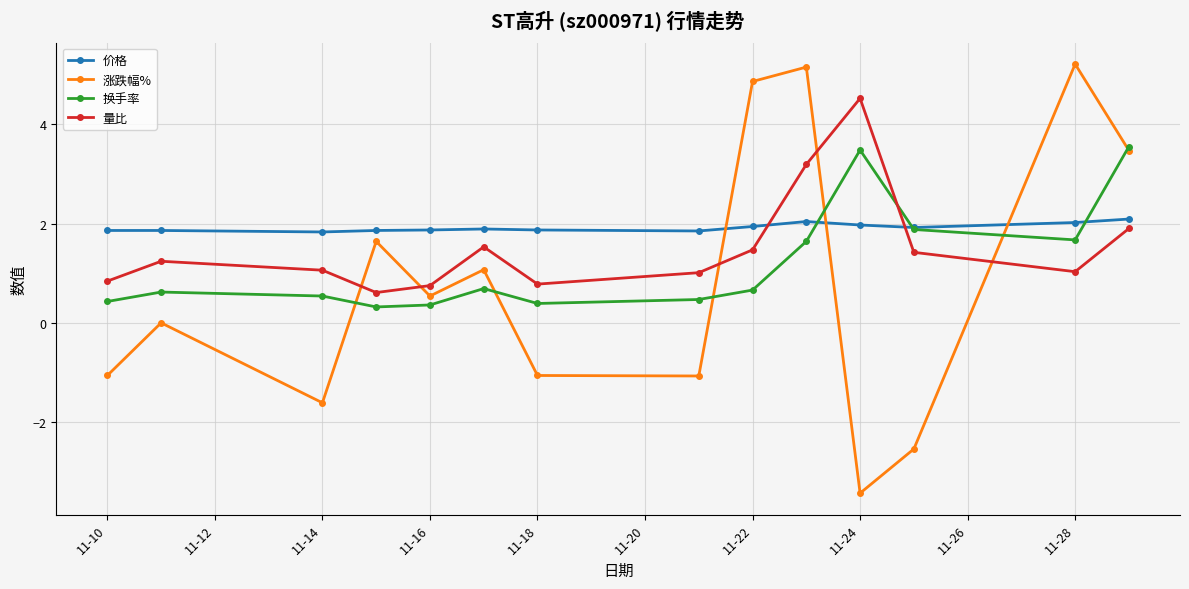

How many interior local valleys does the 换手率 series have?

3